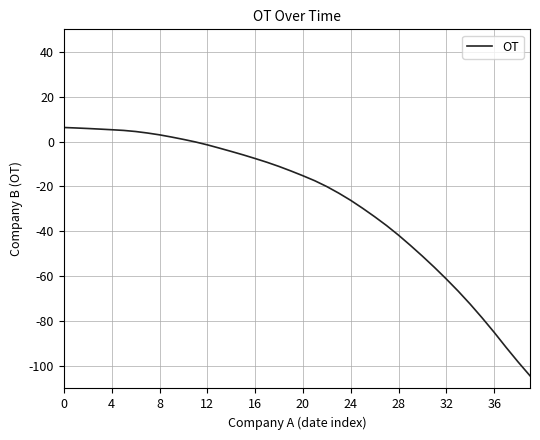

What is the difference between the maximum and minimum values?

110.6